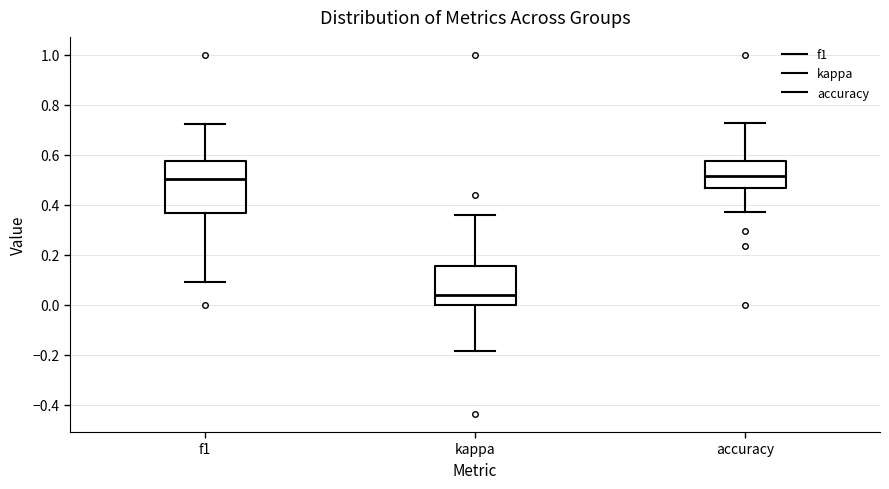

Where does the upper whisker of the box for f1 end on the y-axis? The values are not printed on the chart, so give them approximately, as read against the axis.

0.72